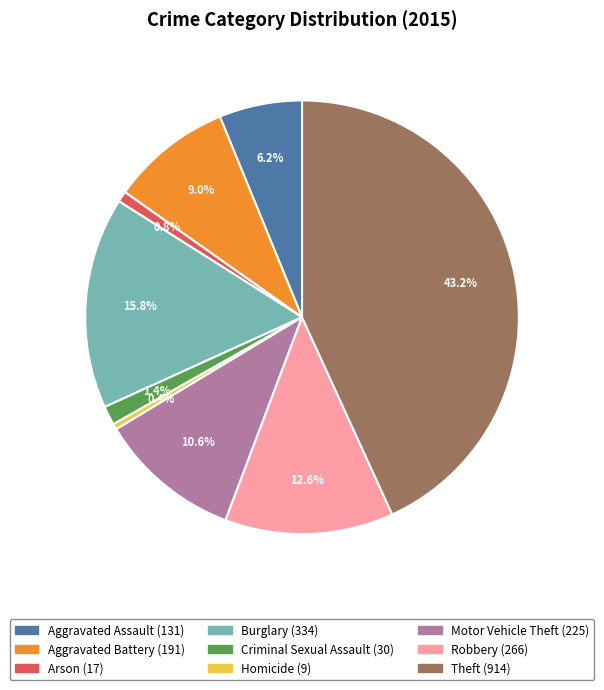

To the nearest percent, what percentage of the pie is Burglary?

16%